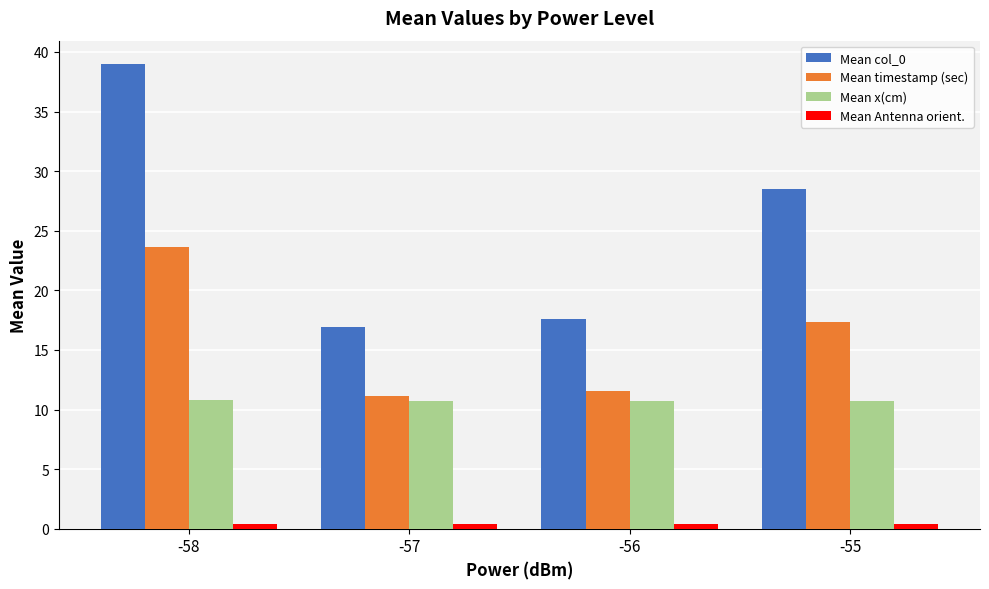

Which series has the largest total across all categories?

Mean col_0